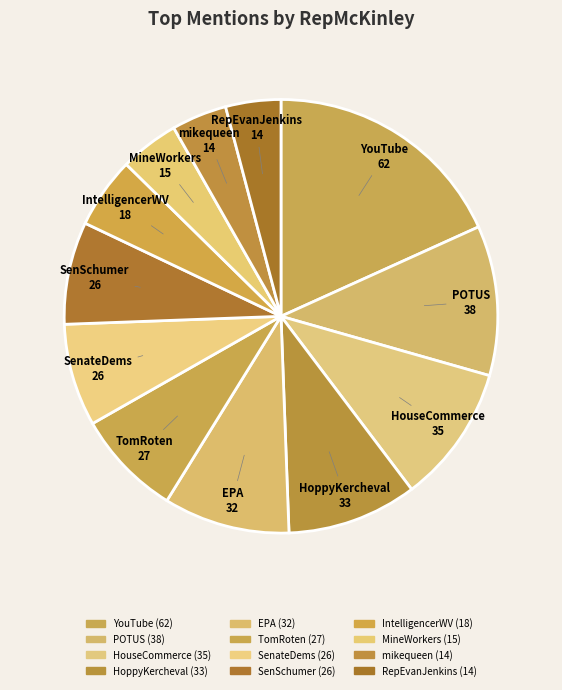

Does any single category account for the majority?

No